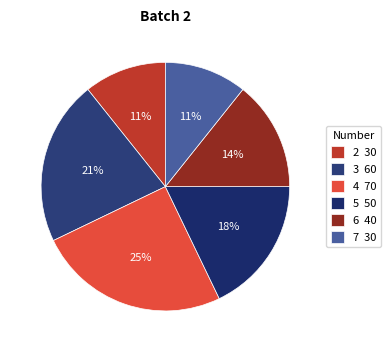

Does 3 account for over 50% of the chart?

No